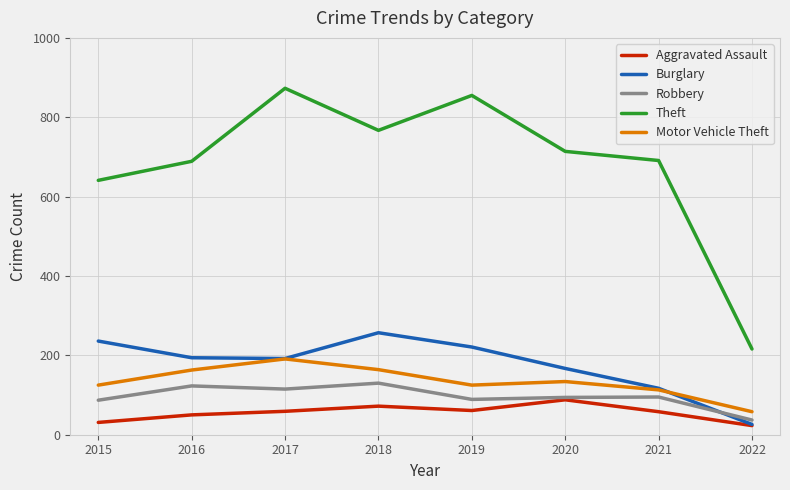

What is the average value of the Aggravated Assault series?

55